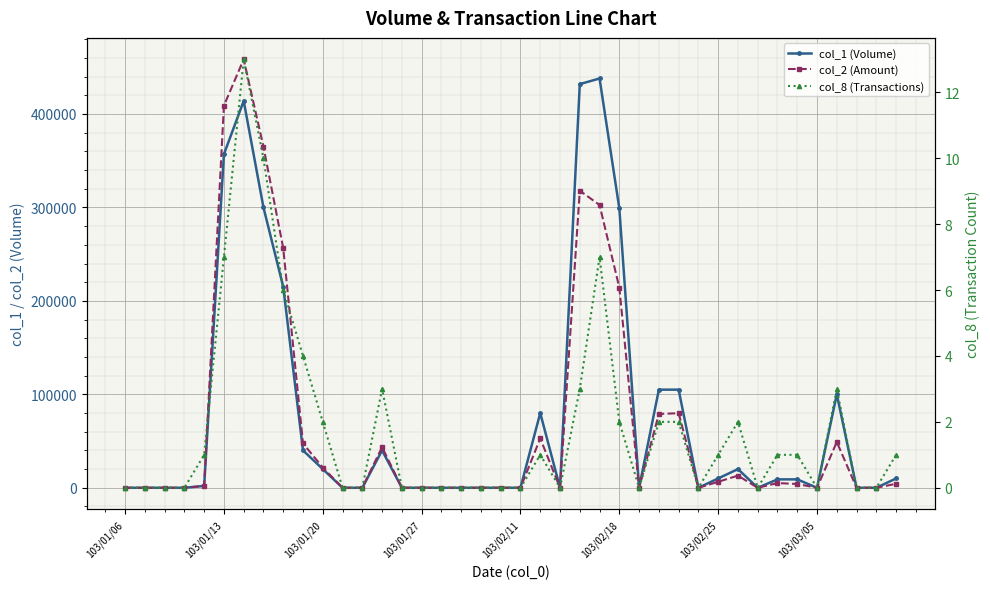

What is the difference between the col_8 (Transactions) values at 31 and 37?

2